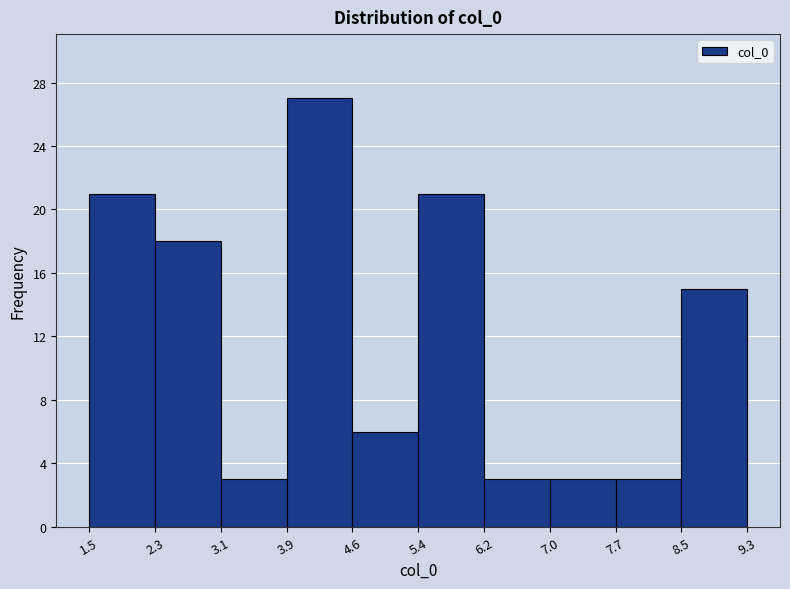

Reading left to right, transcribe this chart: for each bar, give the range it covers on the x-axis and its height. The values are not printed on the chart, so give them approximately, as read against the axis.

1.5 to 2.3: 21
2.3 to 3.1: 18
3.1 to 3.9: 3
3.9 to 4.6: 27
4.6 to 5.4: 6
5.4 to 6.2: 21
6.2 to 7.0: 3
7.0 to 7.7: 3
7.7 to 8.5: 3
8.5 to 9.3: 15